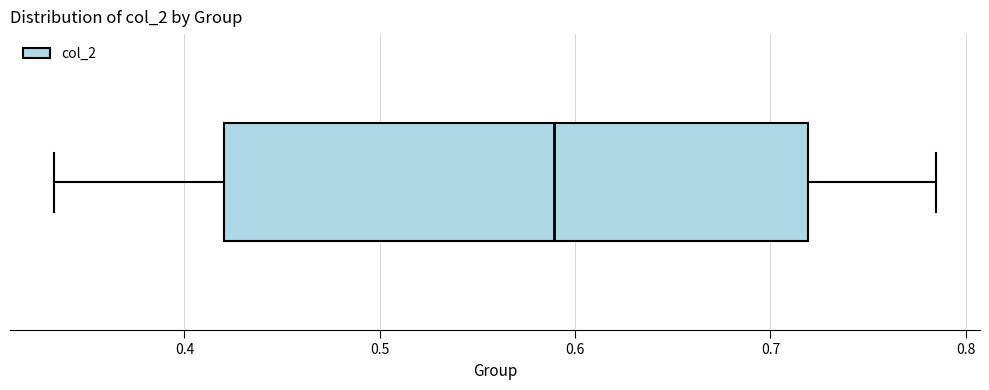

Where does the median line of the box sit on the x-axis? The values are not printed on the chart, so give them approximately, as read against the axis.

0.59